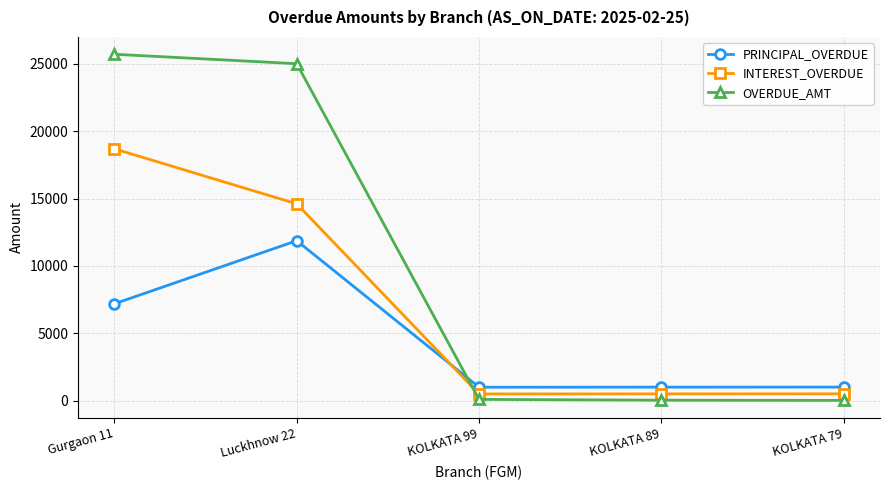

What is the total value across all series at KOLKATA 89?

1558.0